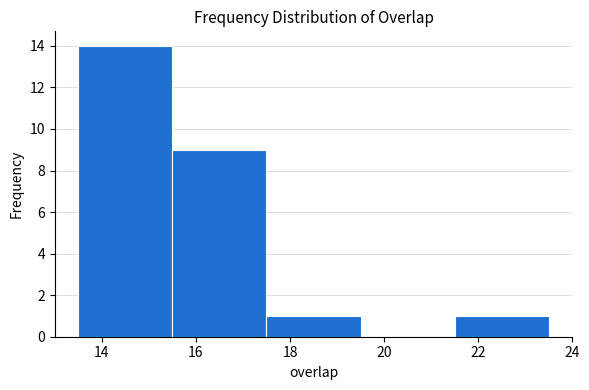

Reading left to right, transcribe this chart: for each bar, give the range it covers on the x-axis and its height. The values are not printed on the chart, so give them approximately, as read against the axis.

13.5 to 15.5: 14
15.5 to 17.5: 9
17.5 to 19.5: 1
19.5 to 21.5: 0
21.5 to 23.5: 1